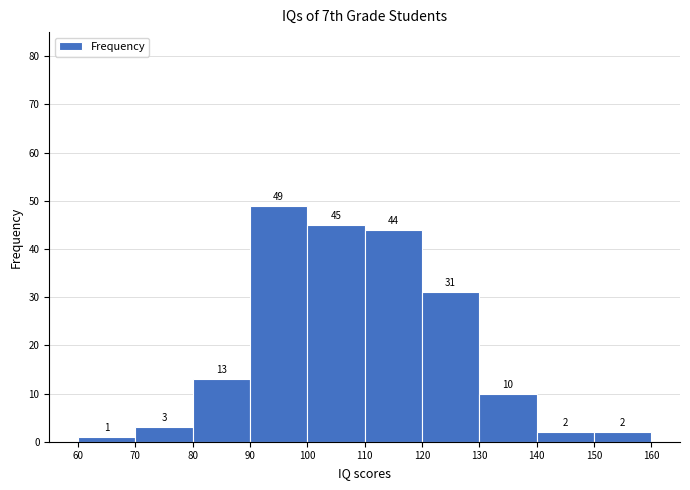

What is the height of the bar covering 80 to 90 on the x-axis?

13